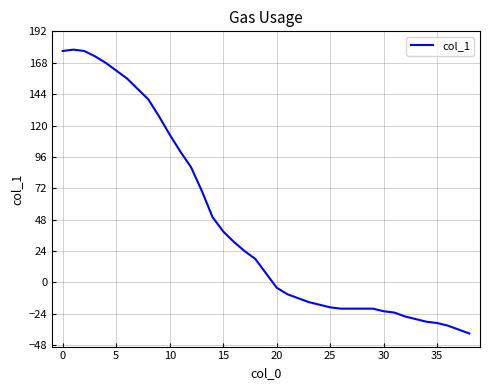

Reading left to right, list all the values displayed in this chart.

177	178	177	173	168	162	156	148	140	127	113	100	88	70	50	39	31	24	18	7	-4	-9	-12	-15	-17	-19	-20	-20	-20	-20	-22	-23	-26	-28	-30	-31	-33	-36	-39